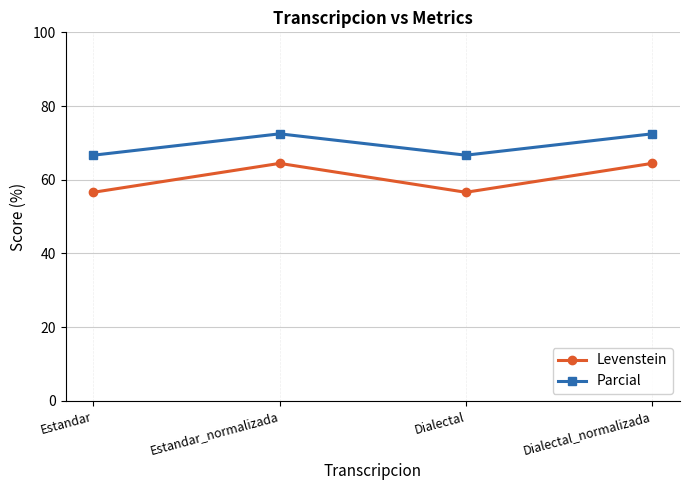

Is the value of Levenstein at Estandar greater than the value of Parcial at Estandar?

No